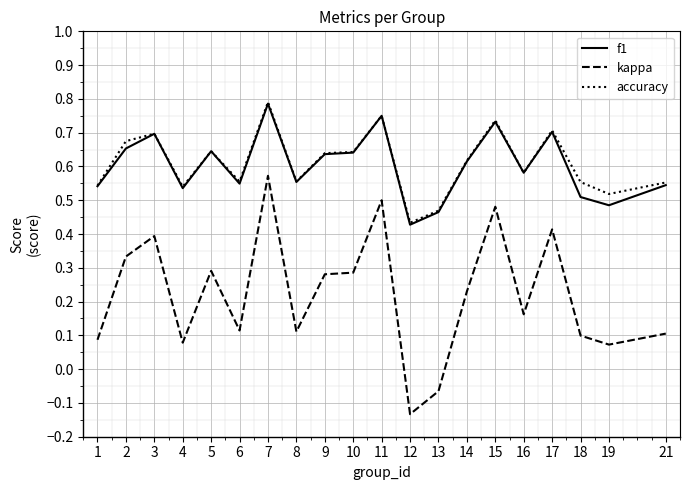

Which series has the largest range (max minus min)?

kappa